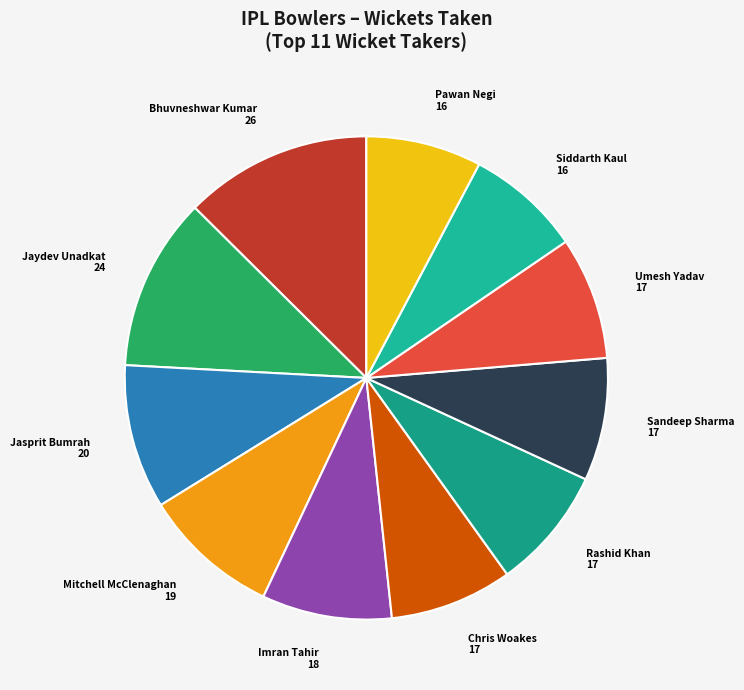

Approximately how many times larger is the value at Sandeep Sharma 17 compared to Jaydev Unadkat 24?

0.7